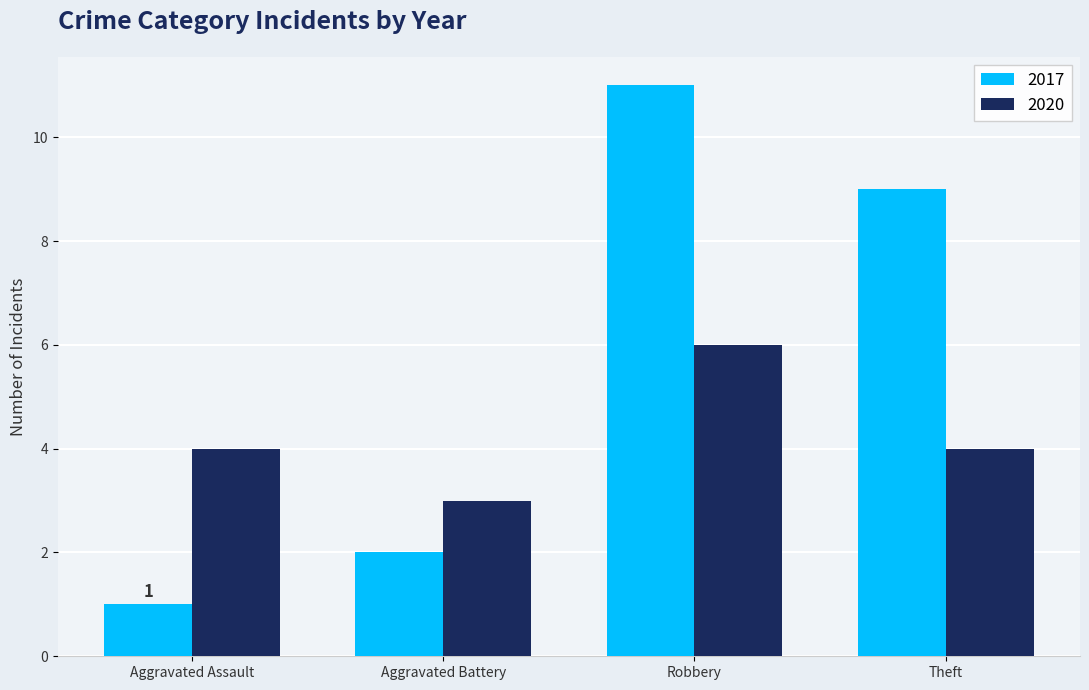

Reading left to right, list all the values displayed in this chart.

2017: Aggravated Assault=1	Aggravated Battery=2	Robbery=11	Theft=9
2020: Aggravated Assault=4	Aggravated Battery=3	Robbery=6	Theft=4